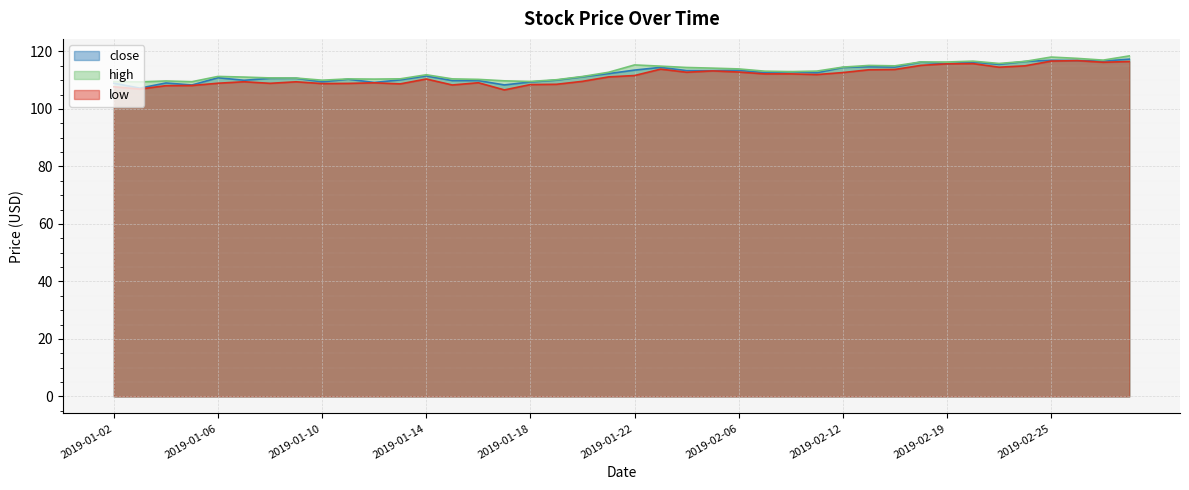

List the series in order of their overall mean, highest first.

high, close, low